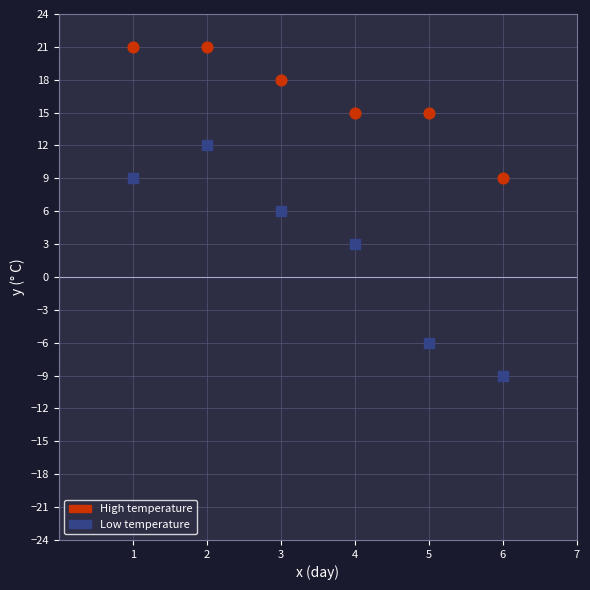

Which series contains the lowest Y value?

Low temperature